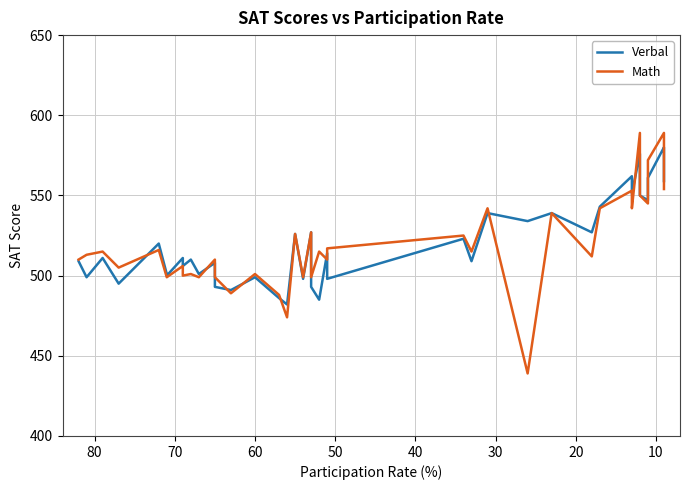

After their last crossing, which series has the higher values: Verbal or Math?

Verbal